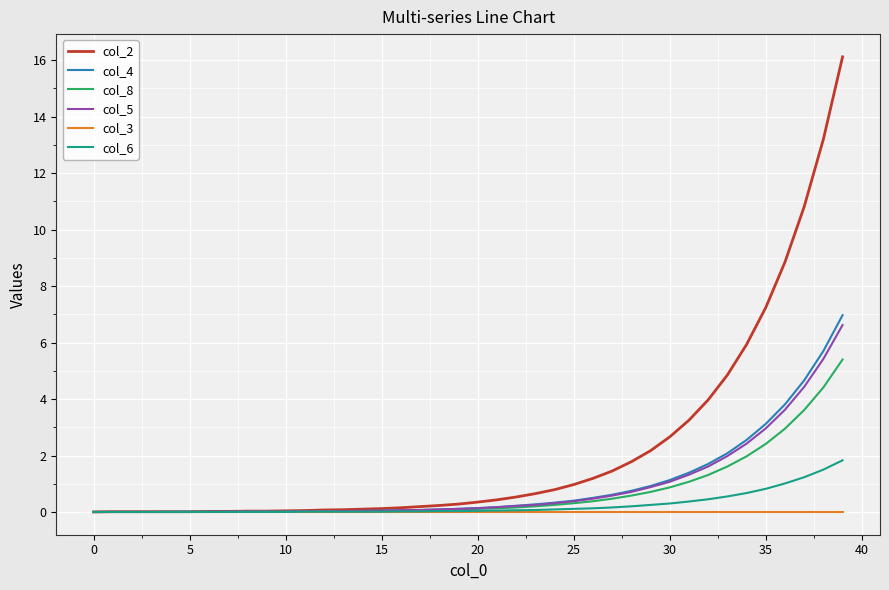

What is the highest value of the col_2 series?

16.1